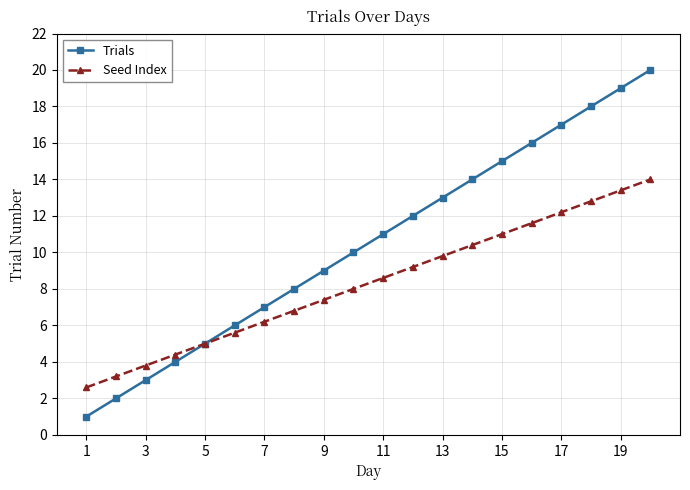

What is the value of the Trials point at the 15th from the left?

15.0